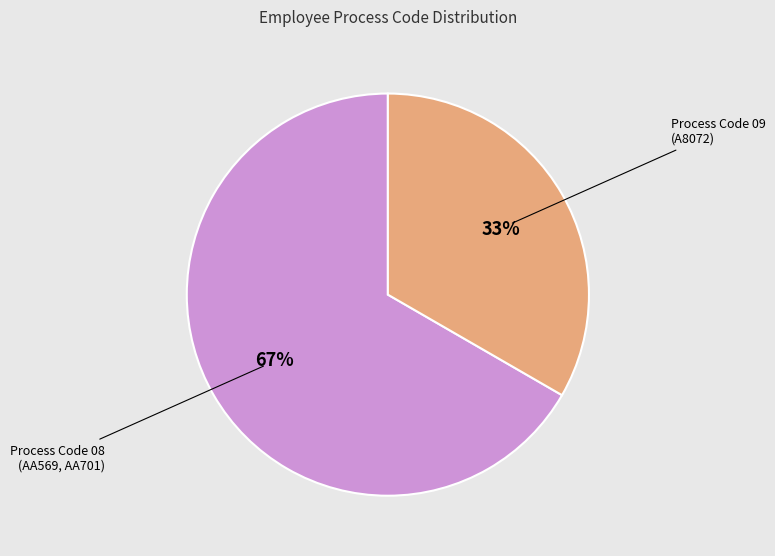

Which has a higher value, Process Code 08 (AA569, AA701) or Process Code 09 (A8072)?

Process Code 08 (AA569, AA701)